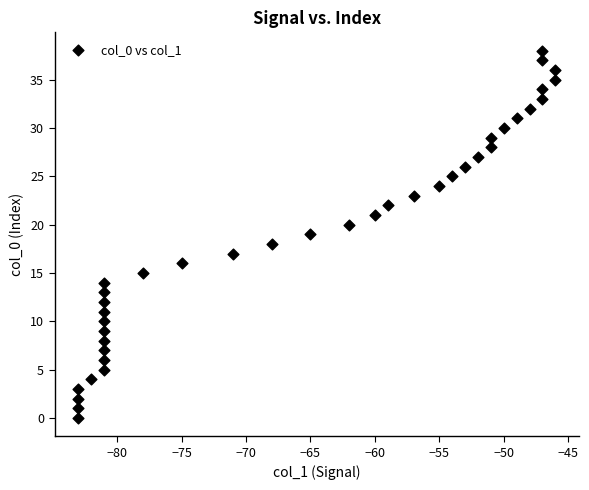

What is the range of X values (max minus min)?

37